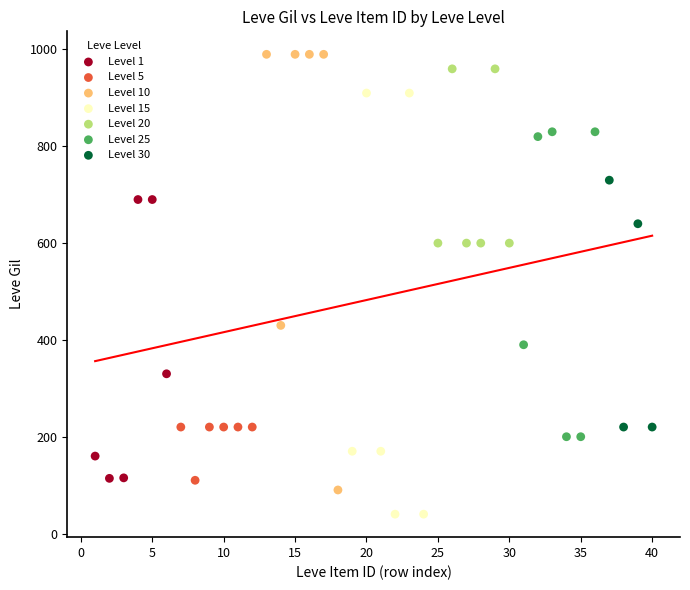

What are all the series names shown in the legend?

Level 1, Level 5, Level 10, Level 15, Level 20, Level 25, Level 30